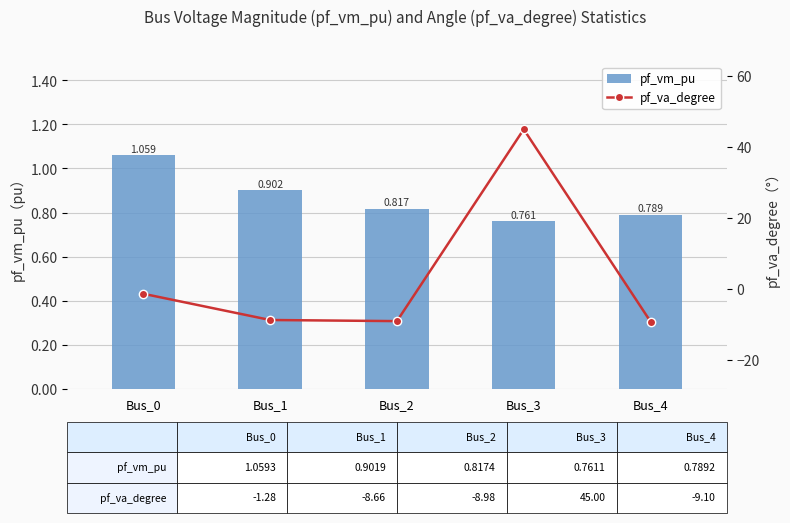

Count the pf_vm_pu values in the range 0 to 1.

4